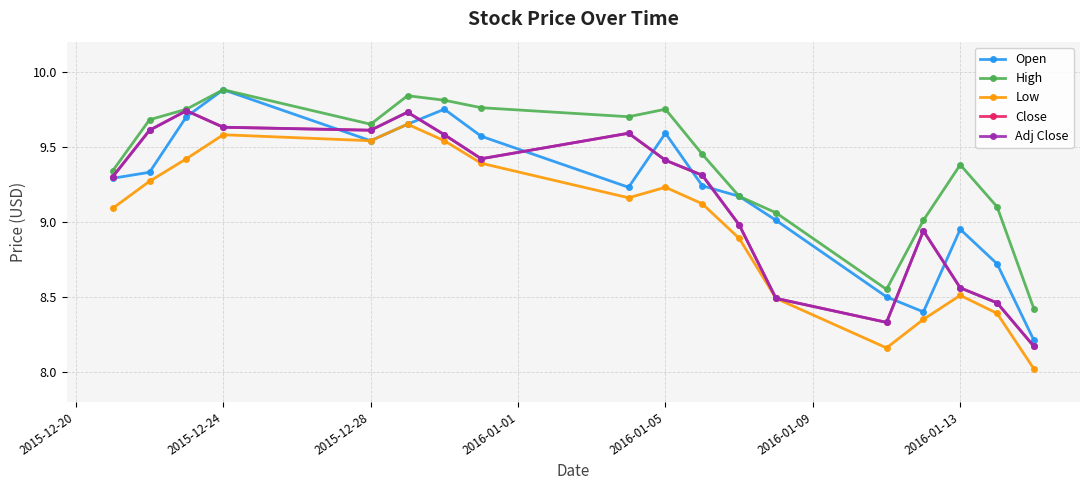

Does the chart have visible grid lines?

Yes